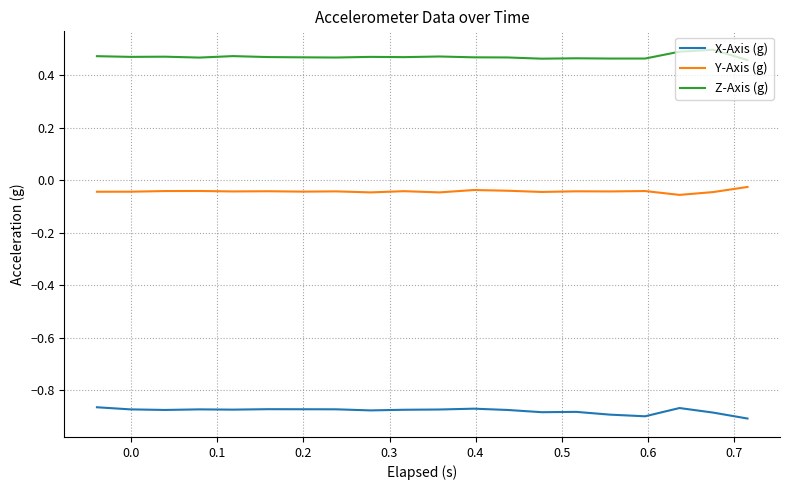

Which series has the largest total across all categories?

Z-Axis (g)